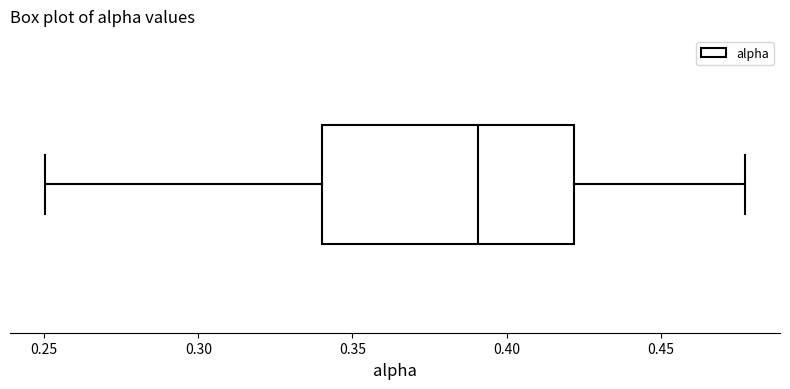

Read this box plot against the x-axis: the position of the median line, the range covered by the box, and the ends of both whiskers. The values are not printed on the chart, so give them approximately, as read against the axis.

median 0.390, box 0.340 to 0.420, whiskers 0.250 to 0.475